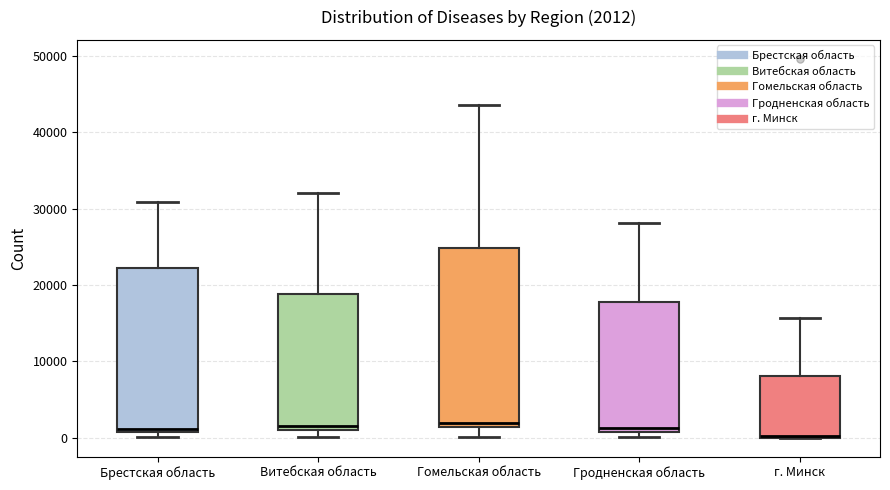

Comparing the boxes themselves (not the whiskers), which one is the tallest?

Гомельская область